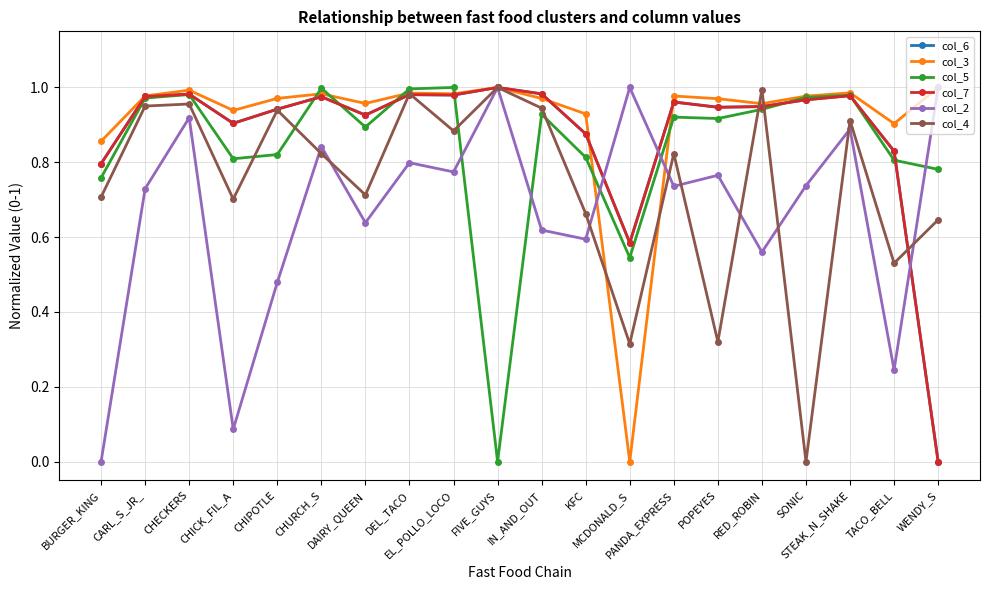

What is the label of the 5th point from the right?

RED_ROBIN